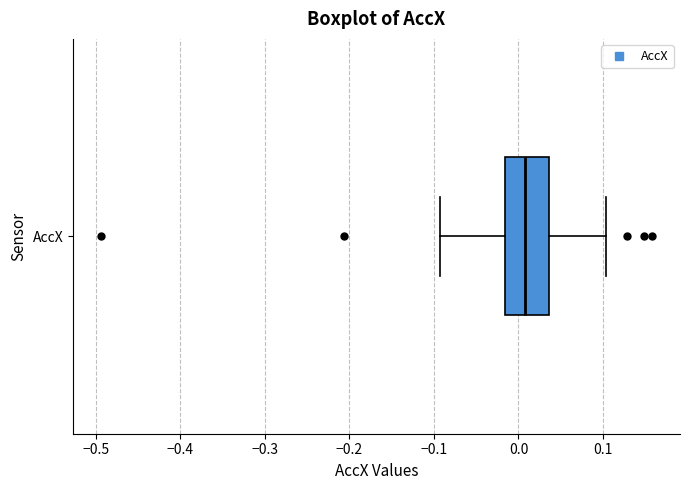

Where is the right edge of the box for AccX on the x-axis? The values are not printed on the chart, so give them approximately, as read against the axis.

0.04